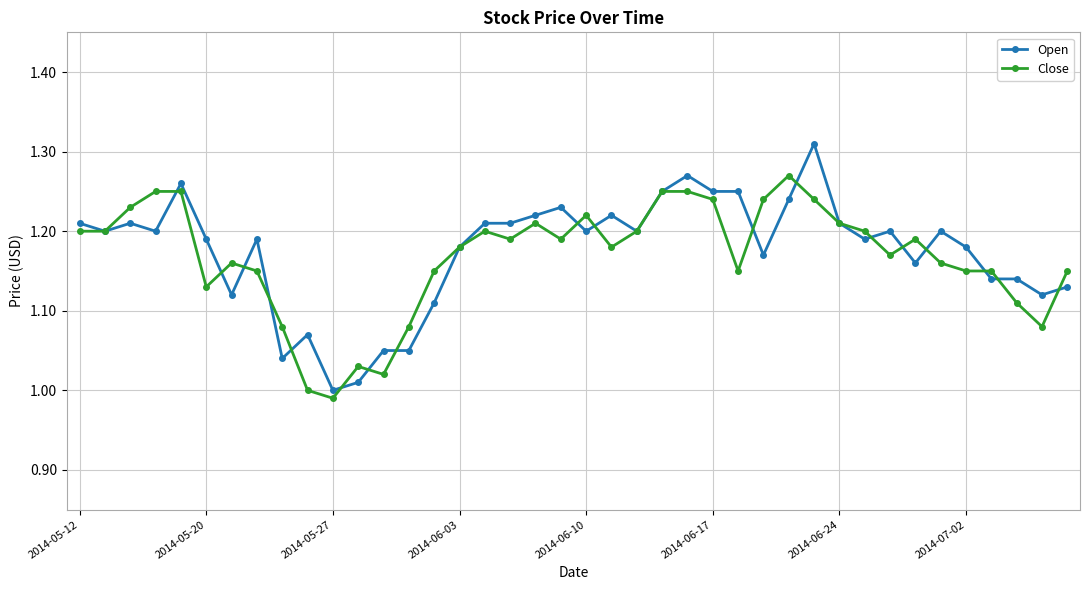

True or false: Open has more than 1 points higher than both neighbors.

True